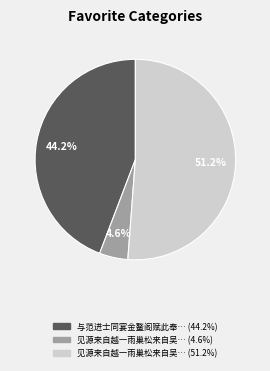

Does any single category account for the majority?

Yes